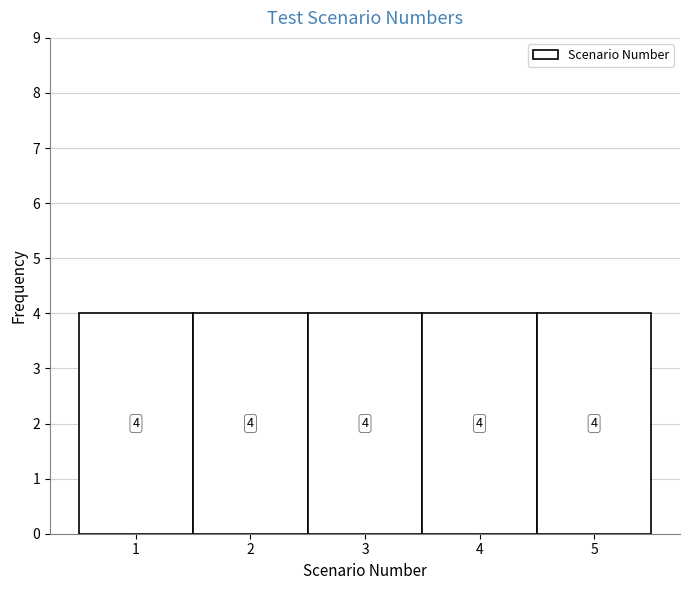

What is the height of the bar covering 4.5 to 5.5 on the x-axis?

4